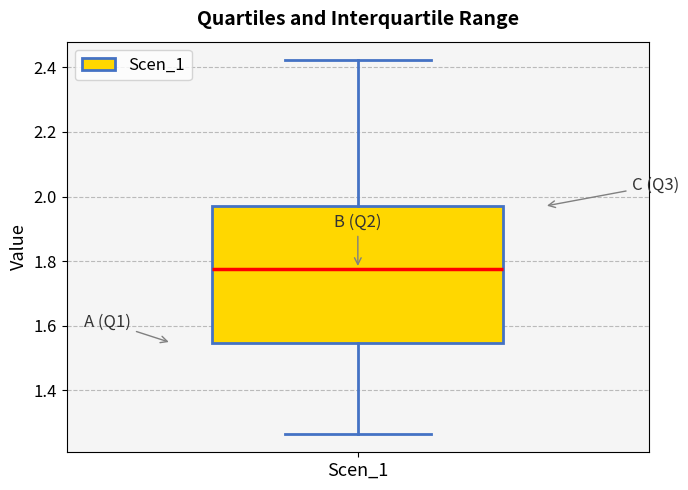

Read this box plot against the y-axis: the position of the median line, the range covered by the box, and the ends of both whiskers. The values are not printed on the chart, so give them approximately, as read against the axis.

median 1.78, box 1.54 to 1.98, whiskers 1.26 to 2.42